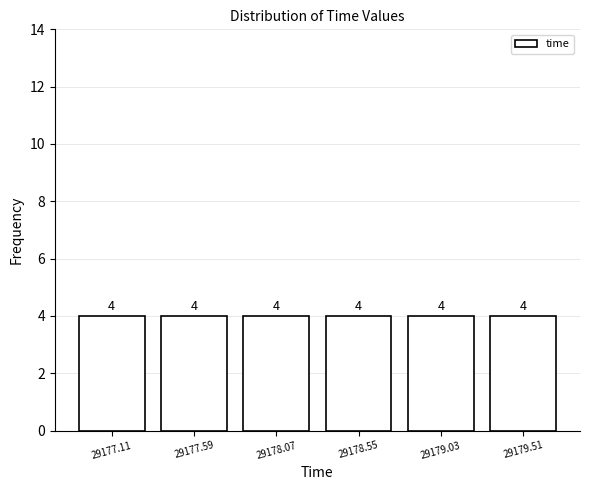

Reading left to right, list every bar in this chart as the range it spans on the x-axis followed by its height. The bar edges are not printed on the chart, so give them approximately, as read against the axis.

29176.90 to 29177.35: 4
29177.35 to 29177.85: 4
29177.85 to 29178.30: 4
29178.30 to 29178.80: 4
29178.80 to 29179.25: 4
29179.25 to 29179.75: 4